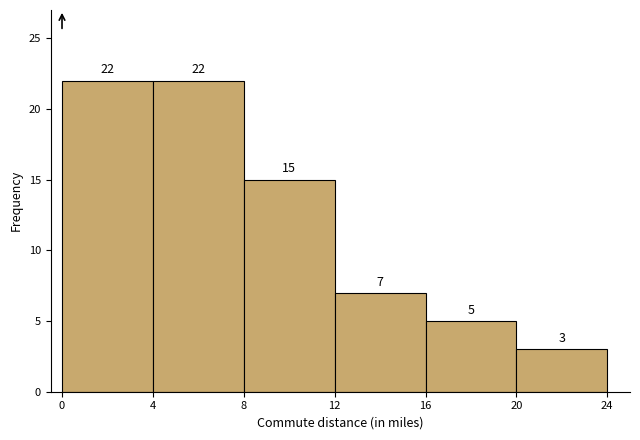

How tall is the bar that spans 0 to 4 on the x-axis?

22